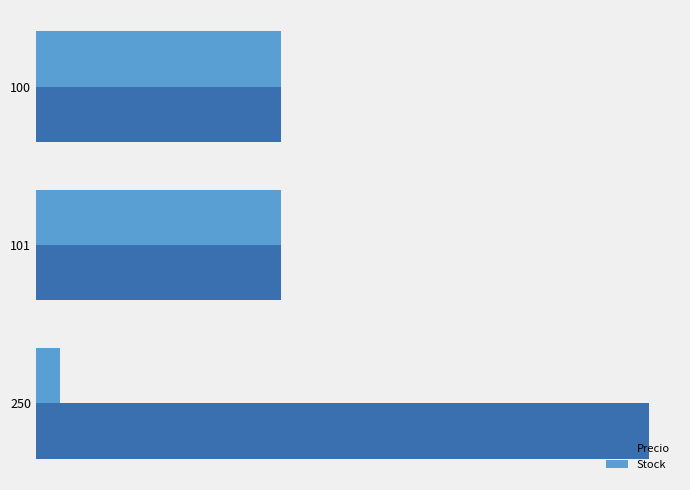

What are all the series names shown in the legend?

Precio, Stock